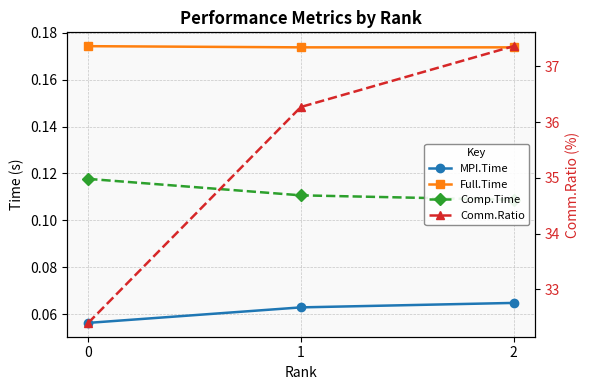

What value does the MPI.Time series have at 1?

0.1